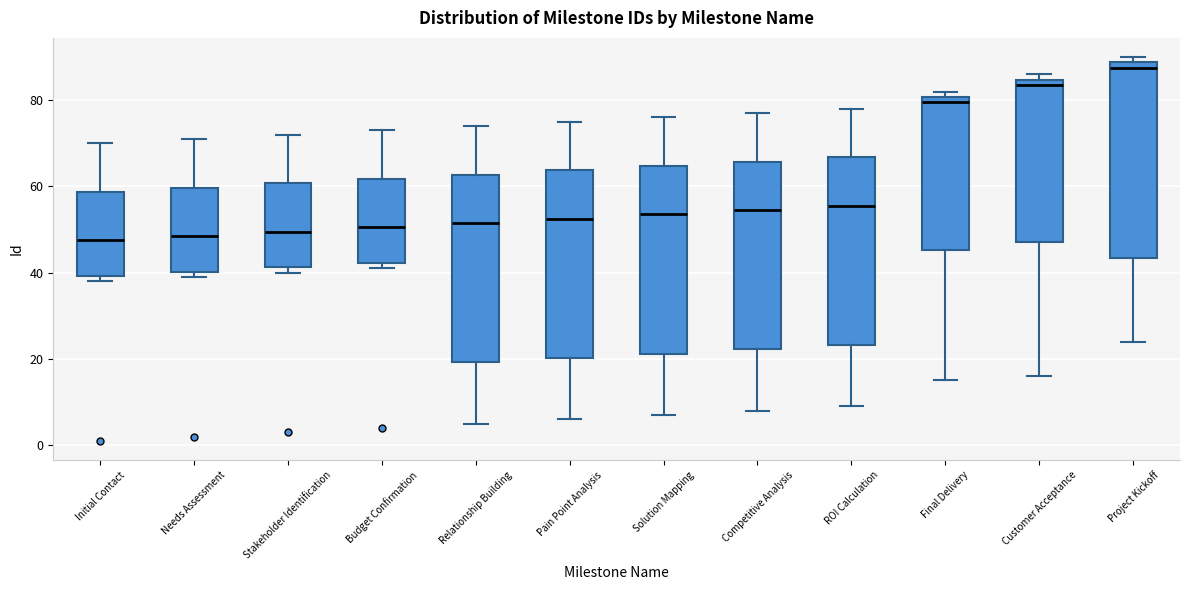

Reading left to right, read every box against the y-axis: the position of its median line, the range the box covers, and the ends of its whiskers. The values are not printed on the chart, so give them approximately, as read against the axis.

Initial Contact: median 48, box 40 to 58, whiskers 38 to 70
Needs Assessment: median 48, box 40 to 60, whiskers 40 (just below the box's lower edge) to 72
Stakeholder Identification: median 50, box 42 to 60, whiskers 40 to 72
Budget Confirmation: median 50, box 42 to 62, whiskers 42 (just below the box's lower edge) to 74
Relationship Building: median 52, box 20 to 62, whiskers 6 to 74
Pain Point Analysis: median 52, box 20 to 64, whiskers 6 to 76
Solution Mapping: median 54, box 22 to 64, whiskers 8 to 76
Competitive Analysis: median 54, box 22 to 66, whiskers 8 to 78
ROI Calculation: median 56, box 24 to 66, whiskers 10 to 78
Final Delivery: median 80 (just below the box's upper edge), box 46 to 80, whiskers 16 to 82
Customer Acceptance: median 84 (just below the box's upper edge), box 48 to 84, whiskers 16 to 86
Project Kickoff: median 88 (just below the box's upper edge), box 44 to 88, whiskers 24 to 90